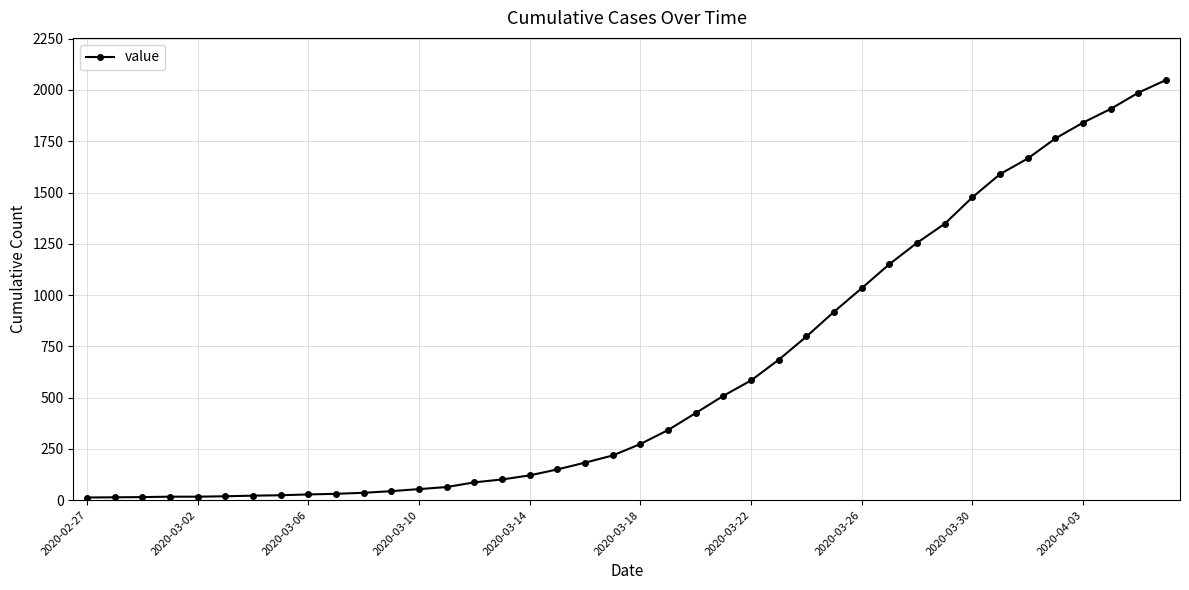

What is the difference between the maximum and second lowest values?

2035